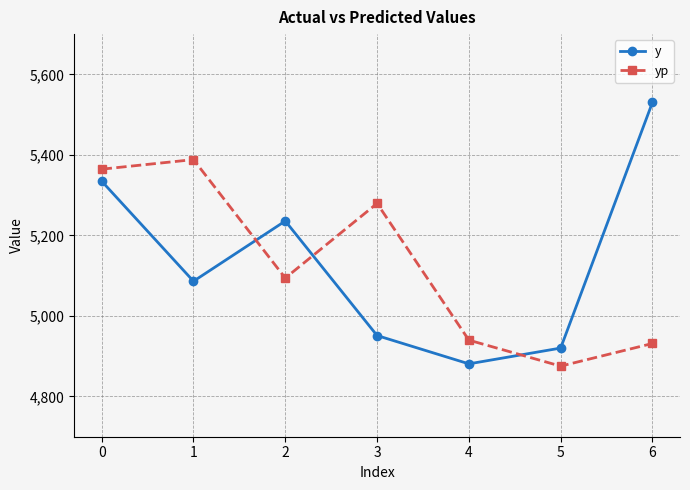

In y, how many points are lower than both neighbors (excluding endpoints)?

2